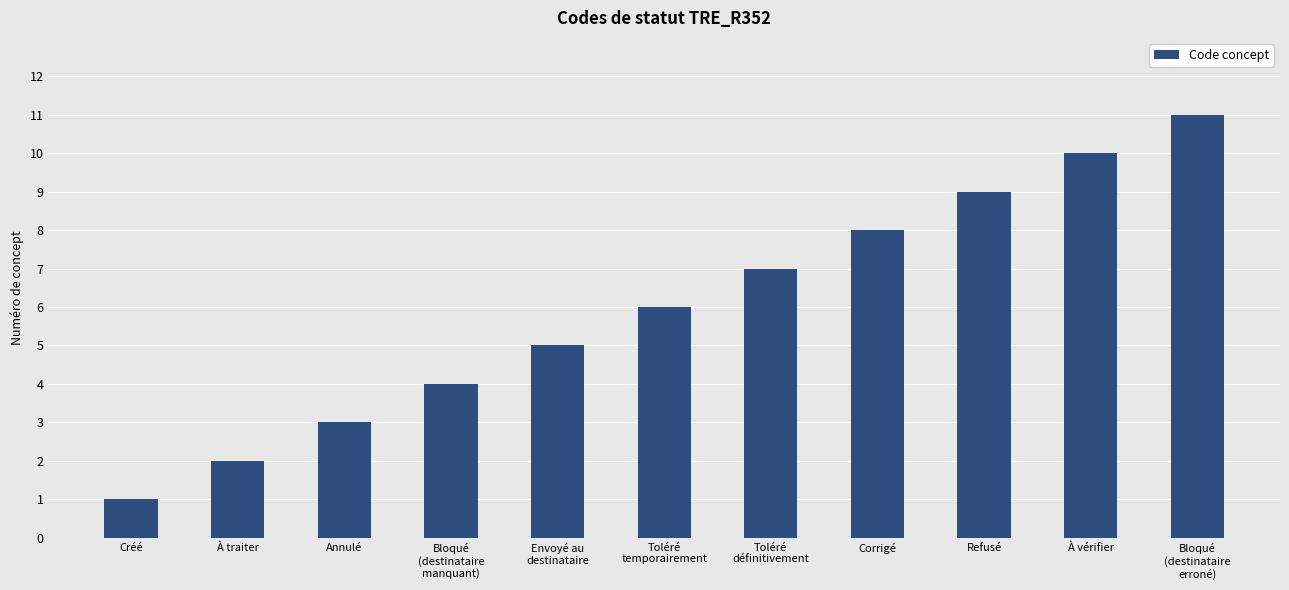

Rank the categories by value from lowest to highest.

Créé, À traiter, Annulé, Bloqué
(destinataire
manquant), Envoyé au
destinataire, Toléré
temporairement, Toléré
définitivement, Corrigé, Refusé, À vérifier, Bloqué
(destinataire
erroné)